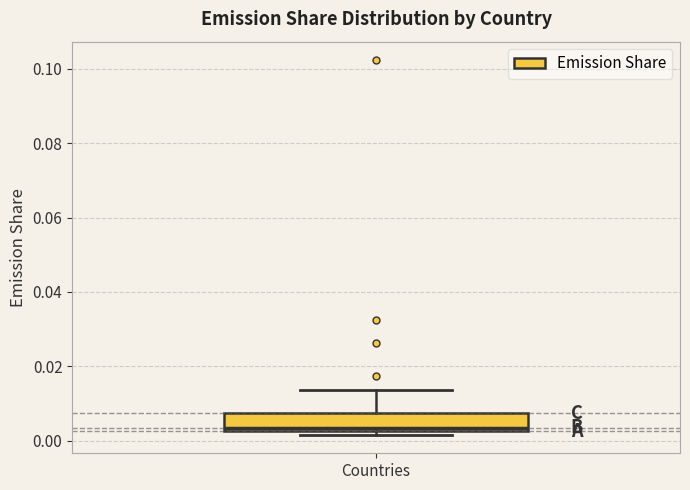

Transcribe this box plot: give where the median line is, the range the box spans, and where the two whiskers end, as read against the y-axis. The values are not printed on the chart, so give them approximately, as read against the axis.

median 0.004, box 0.002 to 0.008, whiskers 0.002 (just below the box's lower edge) to 0.014